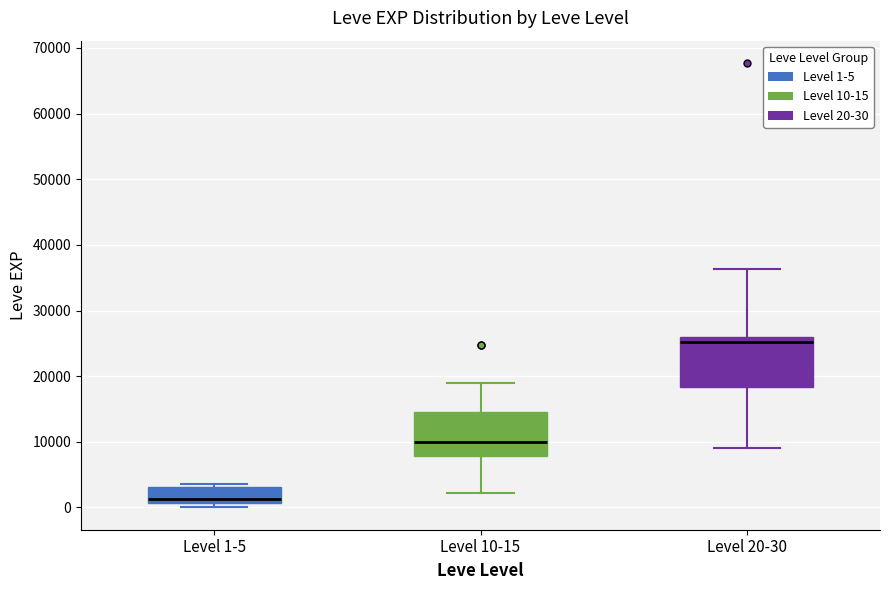

Which box's median line is the highest?

Level 20-30